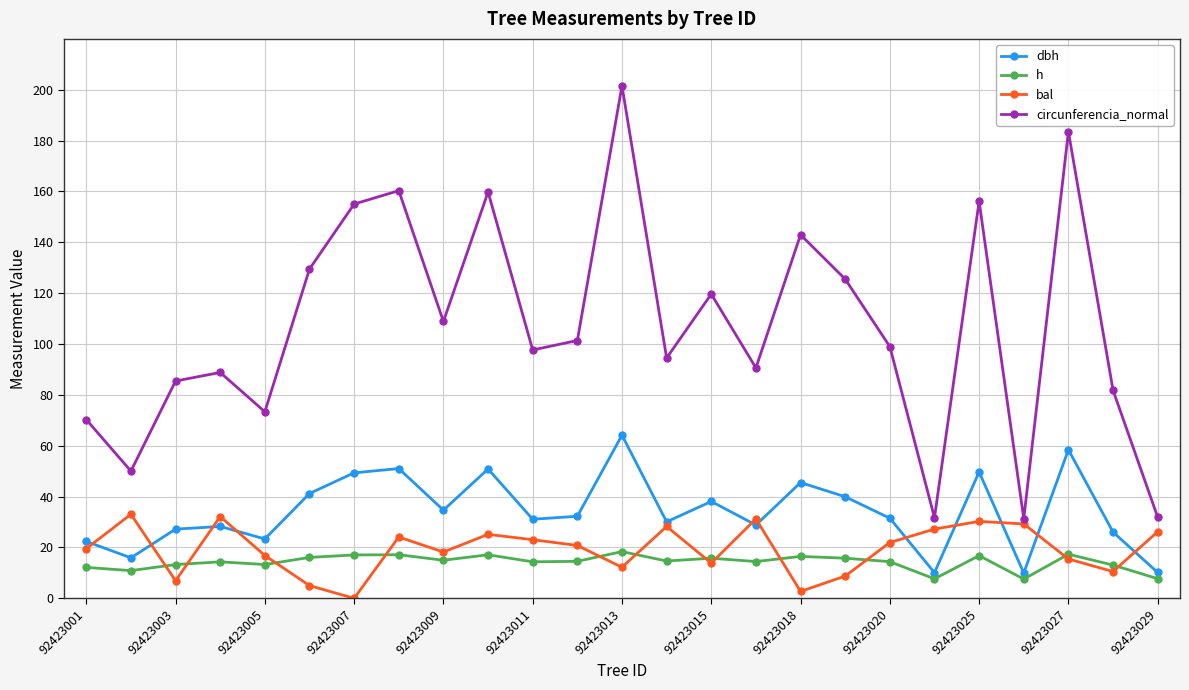

What is the sum of all circunferencia_normal values?

2670.8